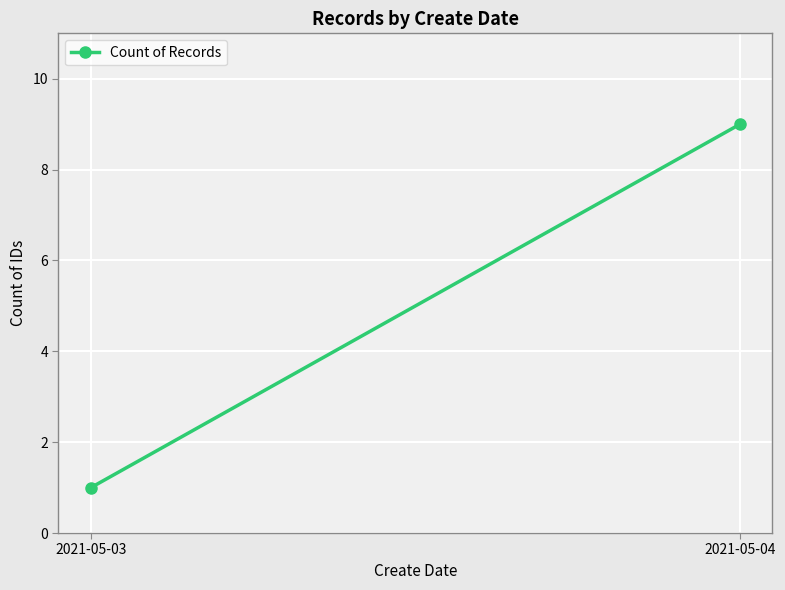

What is the smallest value displayed?

1